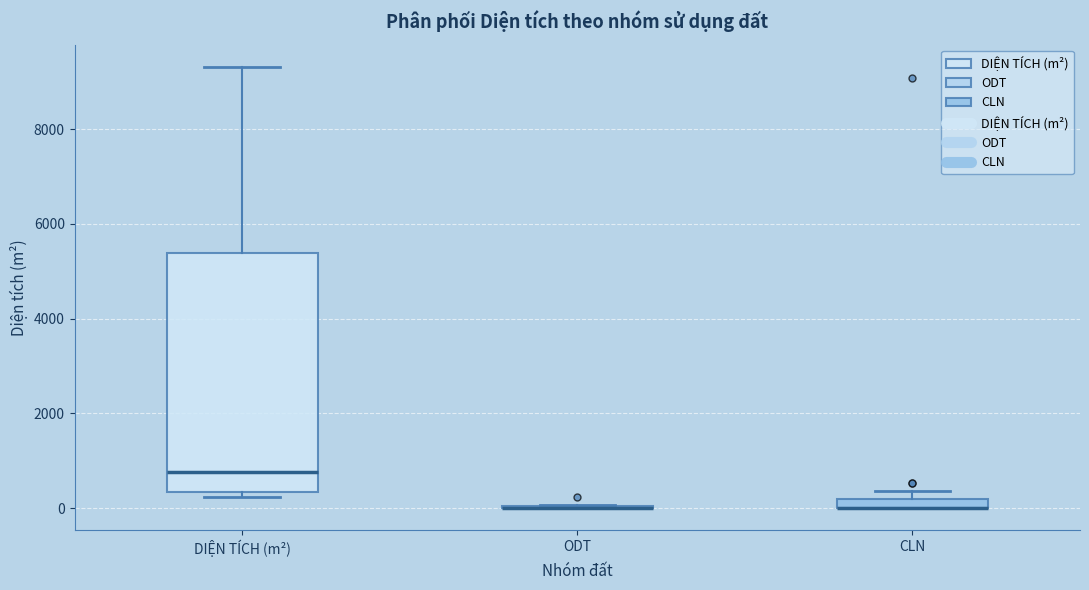

Comparing the boxes themselves (not the whiskers), which one is the tallest?

DIỆN TÍCH (m²)